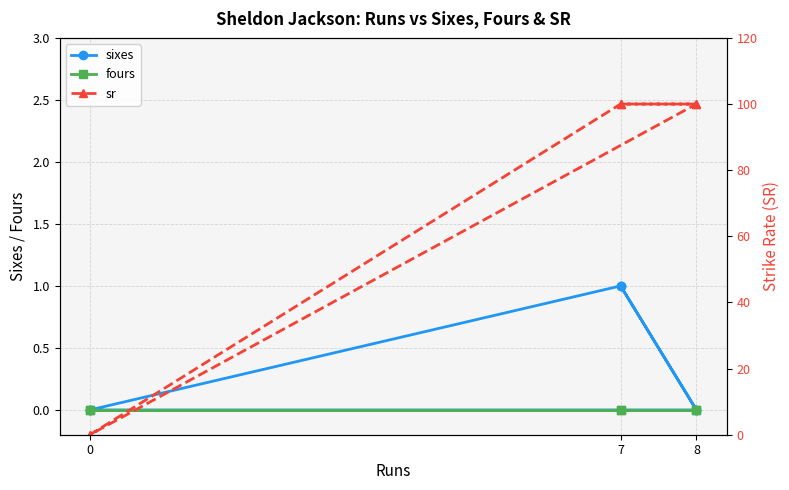

Is the value of sixes at 8 greater than the value of sr at 8?

No